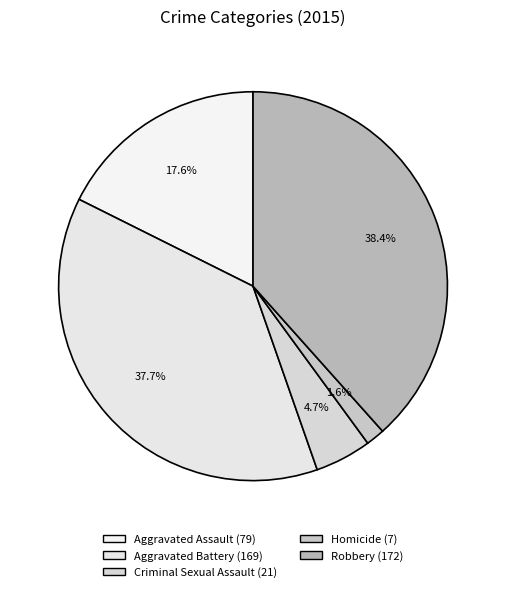

Is Homicide the majority of the pie?

No